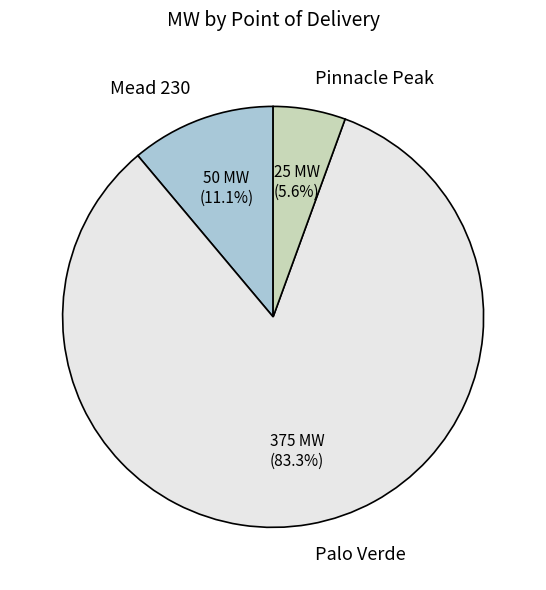

Is there a majority slice in this chart?

Yes